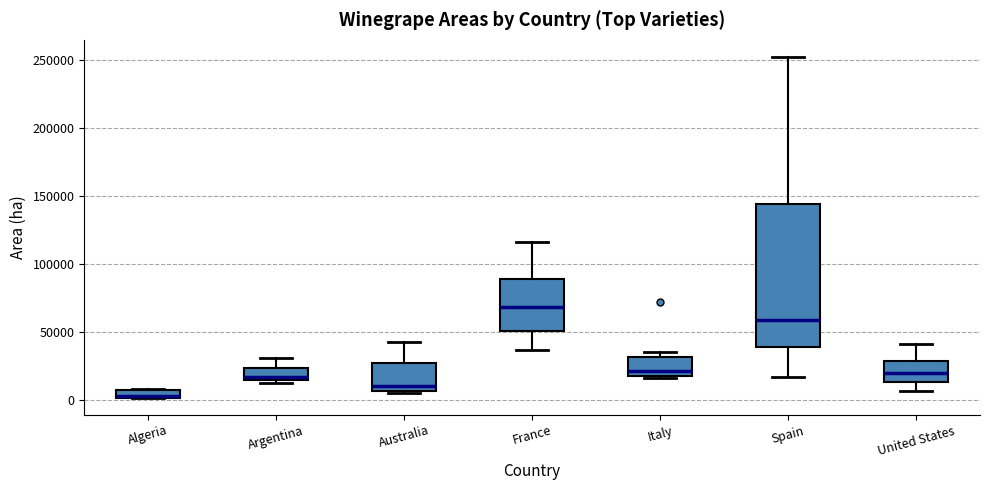

Where is the upper edge of the box for Argentina on the y-axis? The values are not printed on the chart, so give them approximately, as read against the axis.

25000